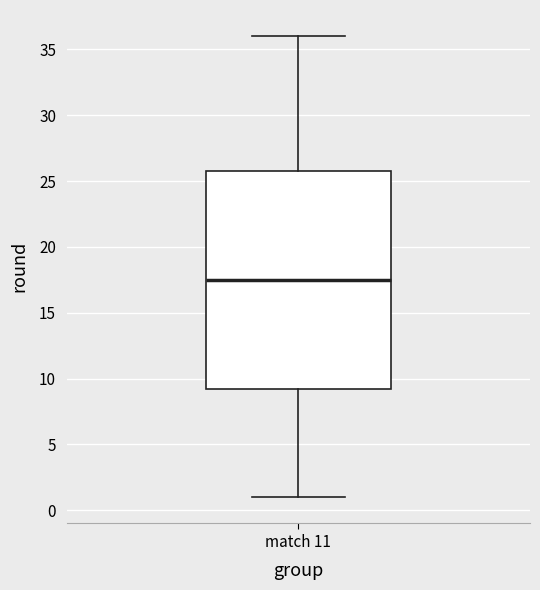

Read this box plot against the y-axis: the position of the median line, the range covered by the box, and the ends of both whiskers. The values are not printed on the chart, so give them approximately, as read against the axis.

median 17.5, box 9.5 to 26.0, whiskers 1.0 to 36.0